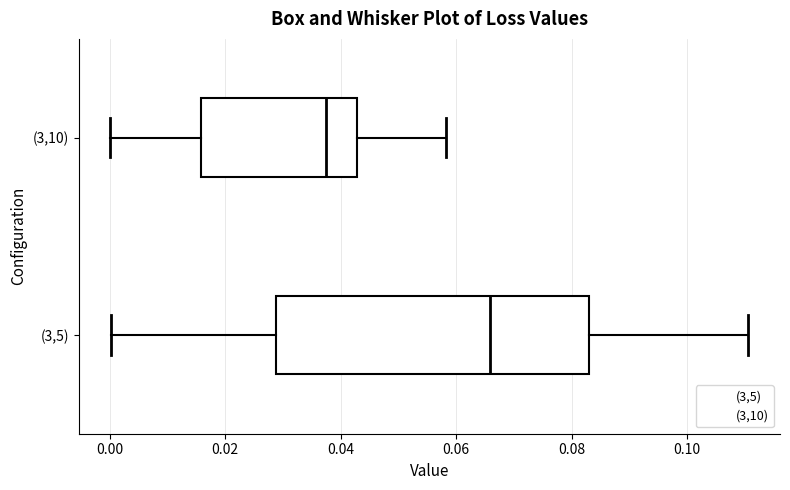

Which box has the furthest to the right median line?

(3,5)